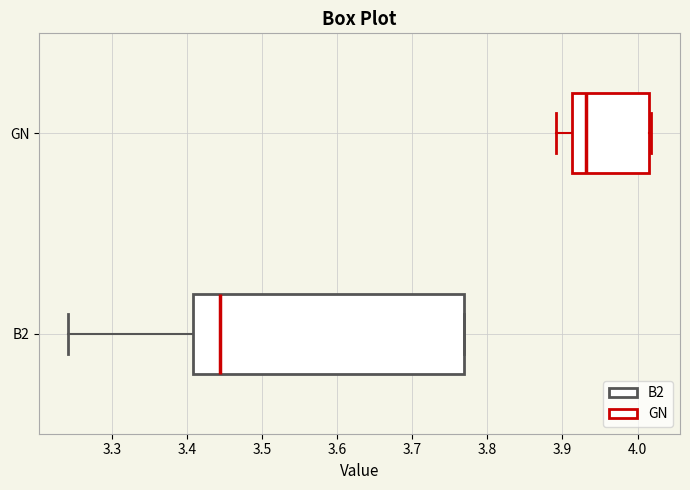

Comparing the boxes themselves (not the whiskers), which one is the widest?

B2